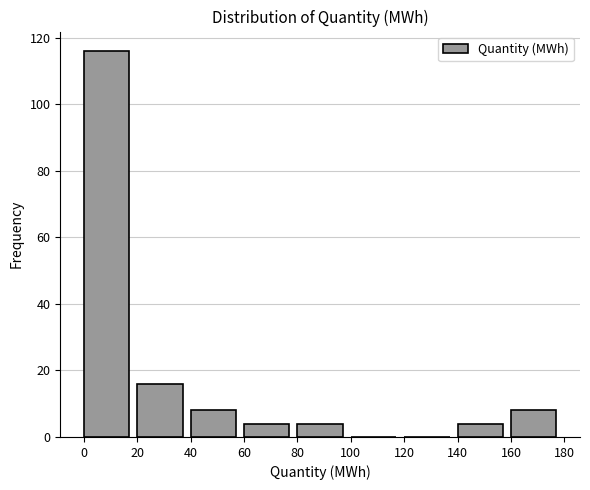

How tall is the bar that spans 0 to 20 on the x-axis? The values are not printed on the chart, so give them approximately, as read against the axis.

116